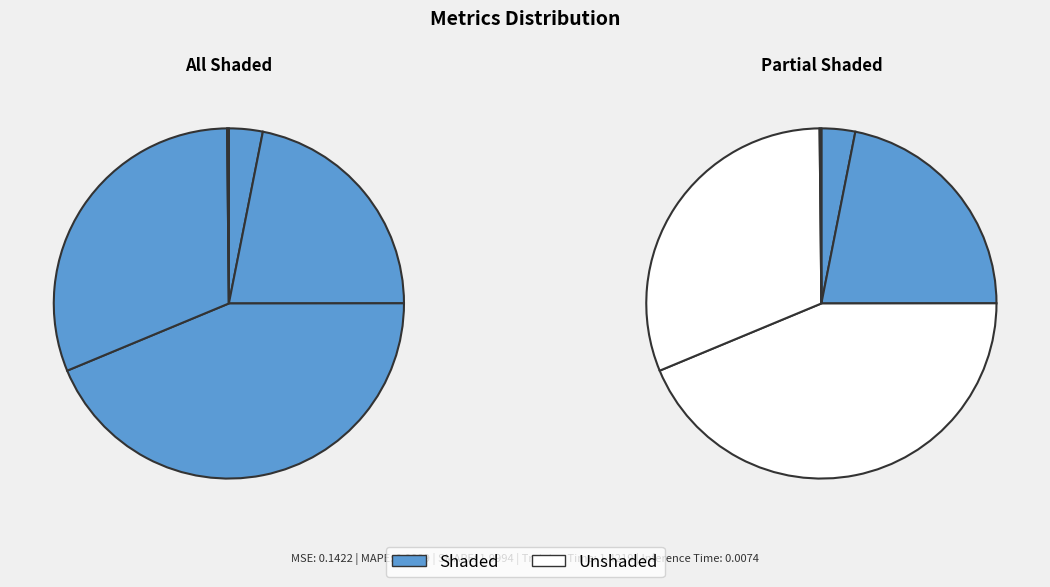

What is the change in value from MSE to SMAPE?

+1.9